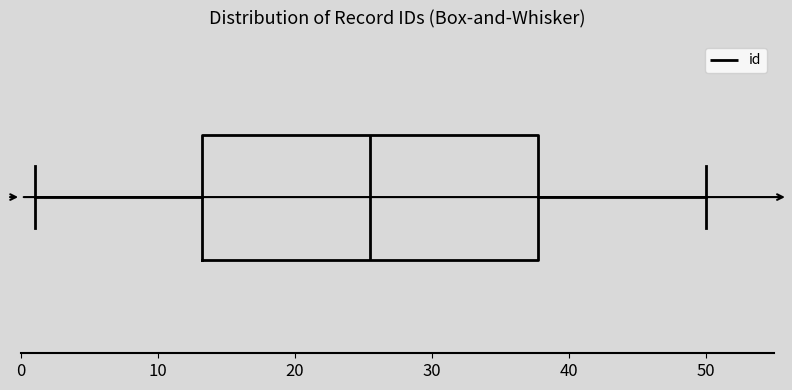

Transcribe this box plot: give where the median line is, the range the box spans, and where the two whiskers end, as read against the x-axis. The values are not printed on the chart, so give them approximately, as read against the axis.

median 26, box 13 to 38, whiskers 1 to 50